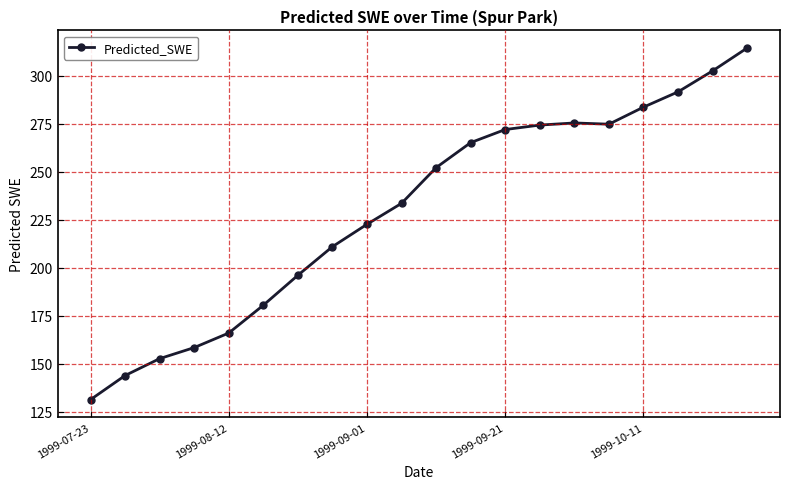

How many interior local valleys (lower than both neighbors) does the data have?

1